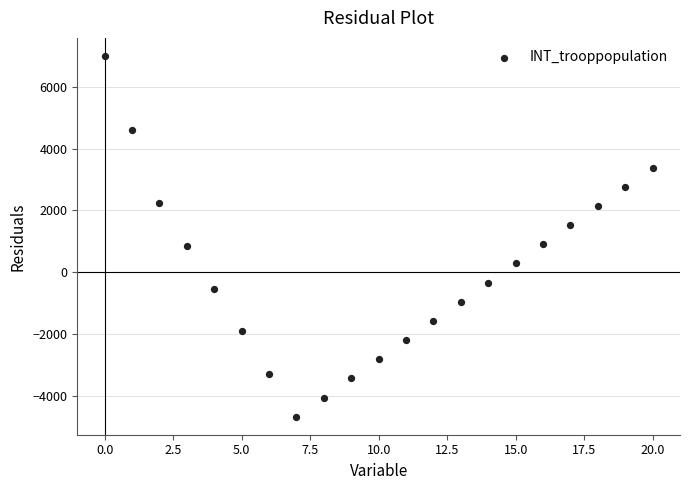

How many points are shown in the scatter plot?

21